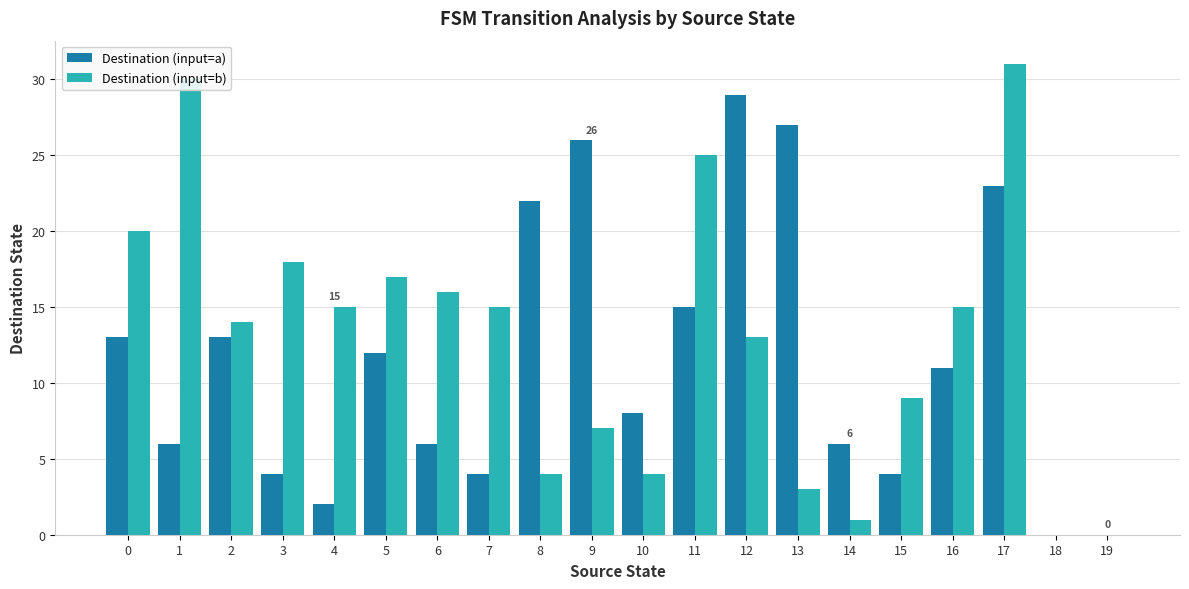

Which series has the widest spread of values?

Destination (input=b)